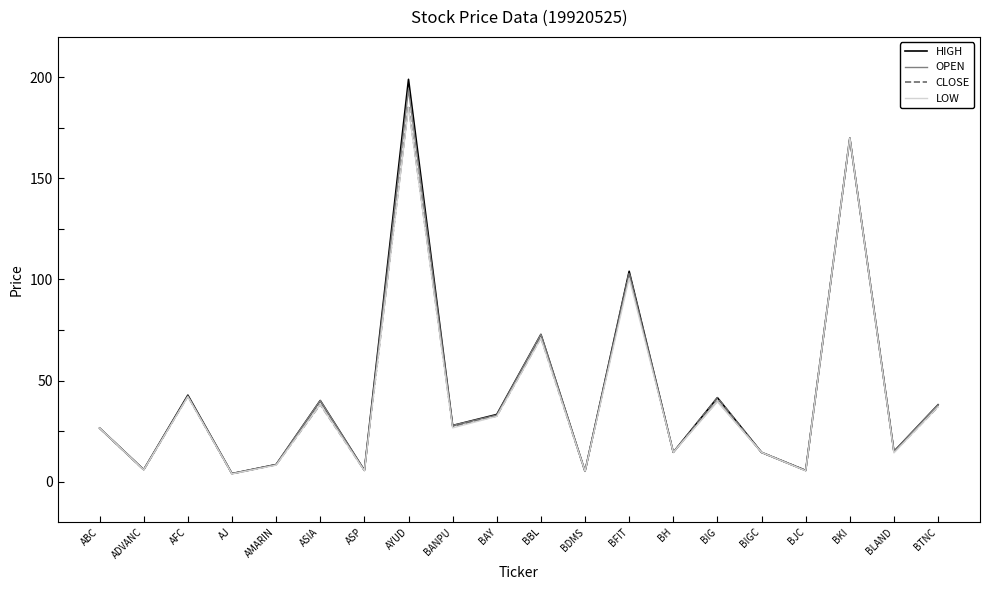

What is the total value across all series at ADVANC?

23.4